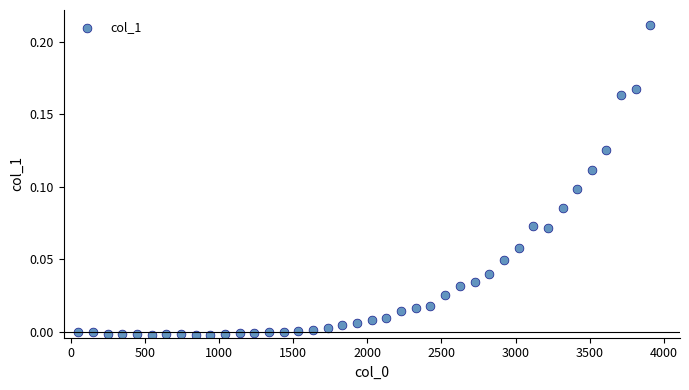

What is the range of X values (max minus min)?

3860.0